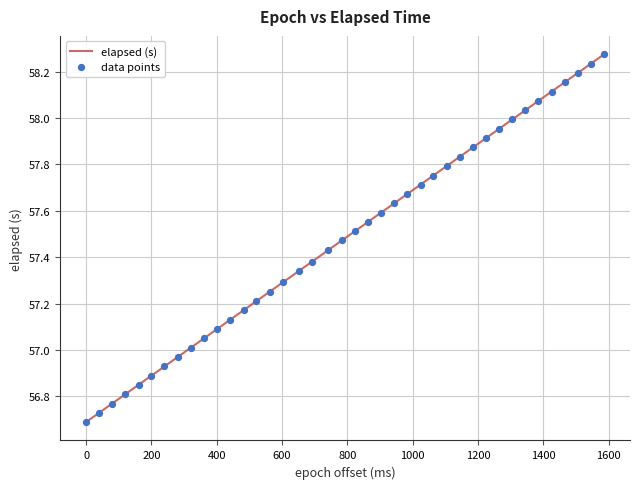

How many lines are shown in the chart?

1